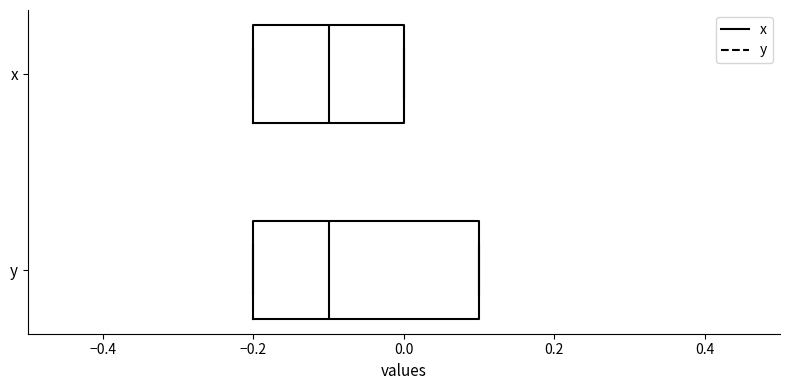

Where does the median line of the box for y sit on the x-axis? The values are not printed on the chart, so give them approximately, as read against the axis.

-0.1